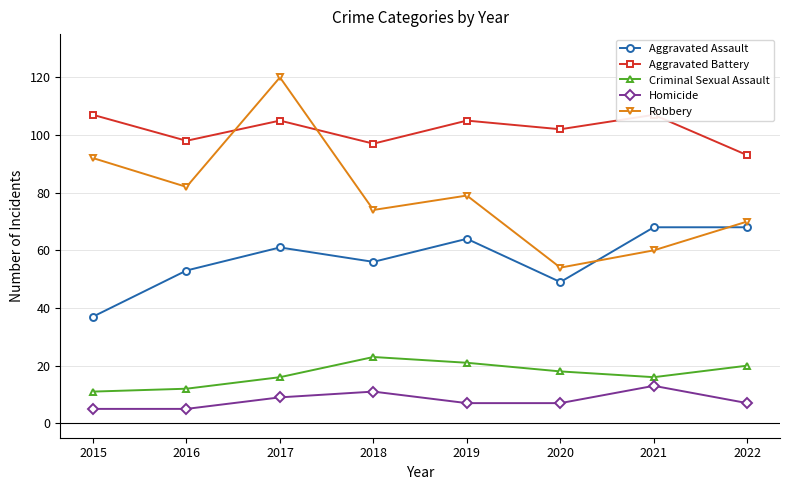

What is the sum of the Criminal Sexual Assault values at 2021 and 2017?

32